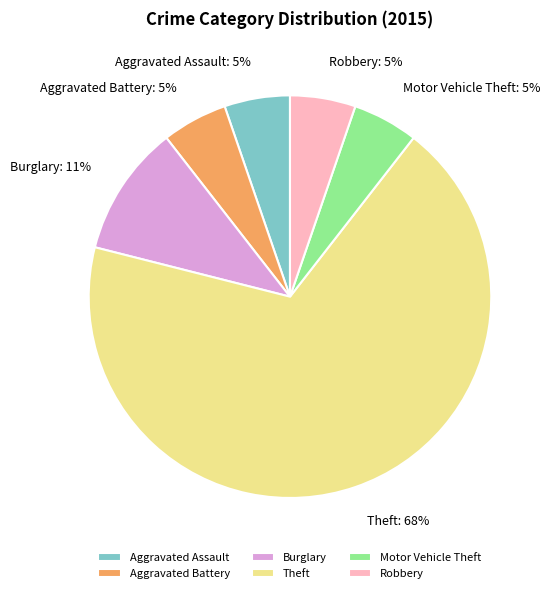

Which category has the biggest portion of the pie?

Theft